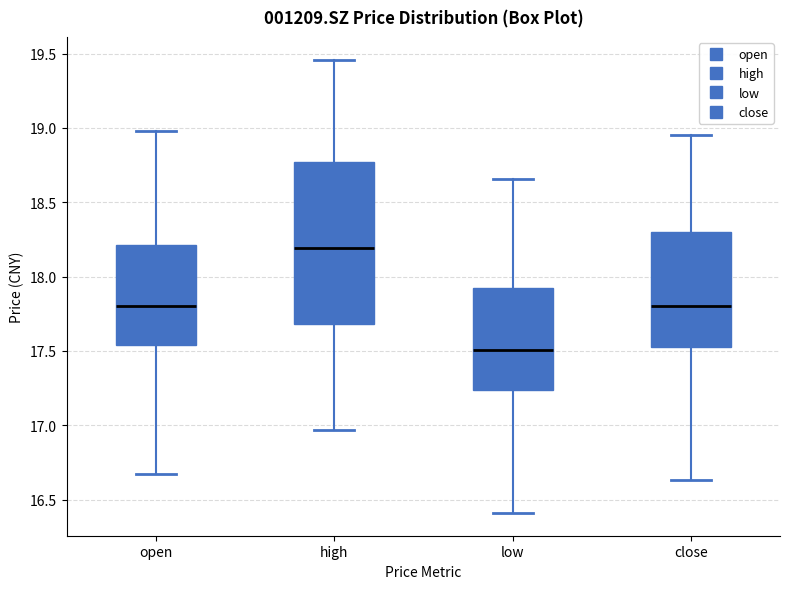

Reading left to right, transcribe this box plot: for each box, give where its median line is, the range the box spans, and where its two whiskers end, as read against the y-axis. The values are not printed on the chart, so give them approximately, as read against the axis.

open: median 17.80, box 17.55 to 18.20, whiskers 16.65 to 19.00
high: median 18.20, box 17.70 to 18.75, whiskers 16.95 to 19.45
low: median 17.50, box 17.25 to 17.90, whiskers 16.40 to 18.65
close: median 17.80, box 17.55 to 18.30, whiskers 16.65 to 18.95